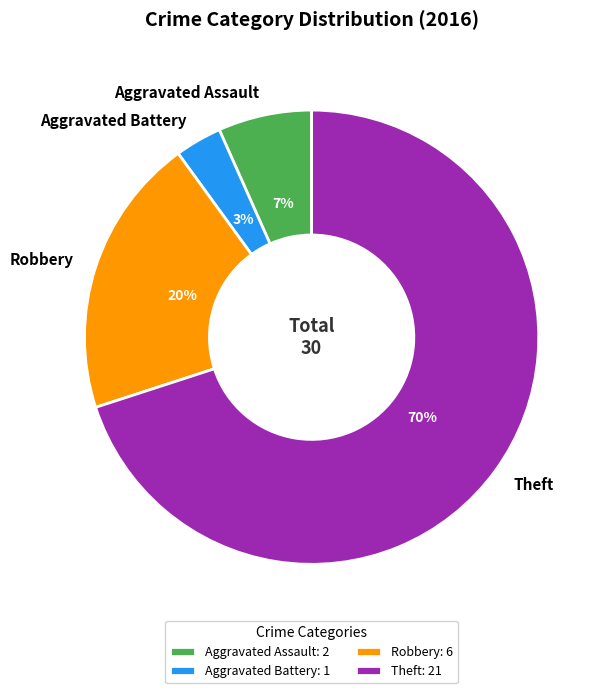

Which has a higher value, Aggravated Battery or Theft?

Theft